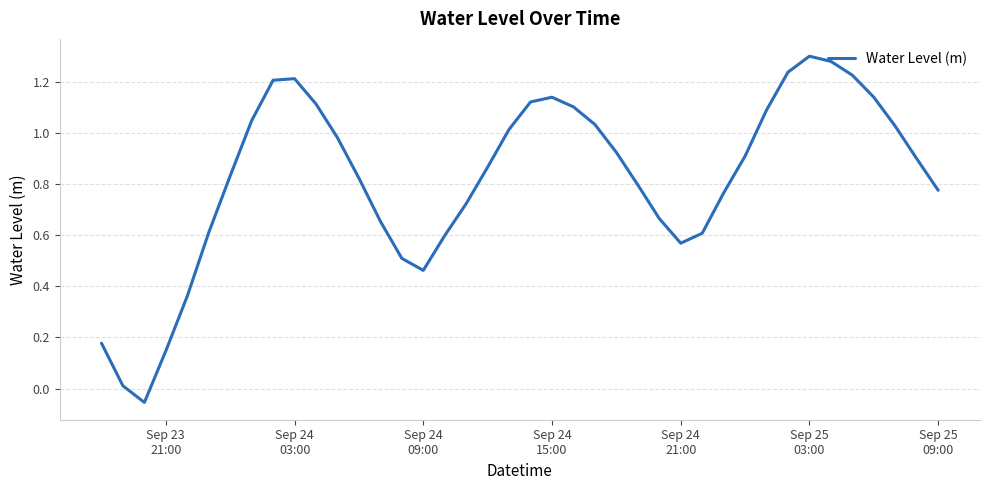

What is the difference between the maximum and minimum values?

1.4